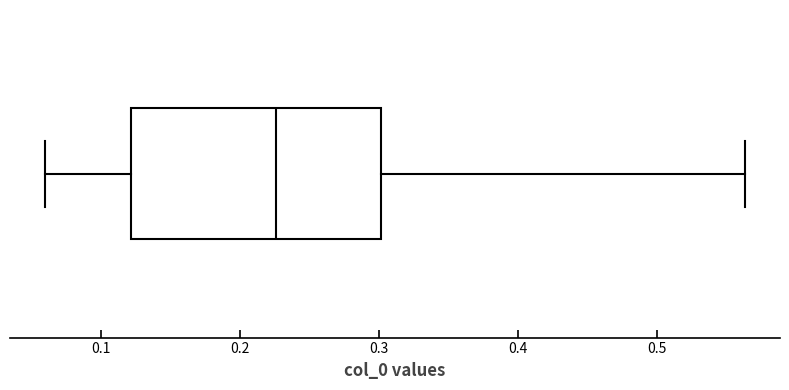

Where is the left edge of the box on the x-axis? The values are not printed on the chart, so give them approximately, as read against the axis.

0.12